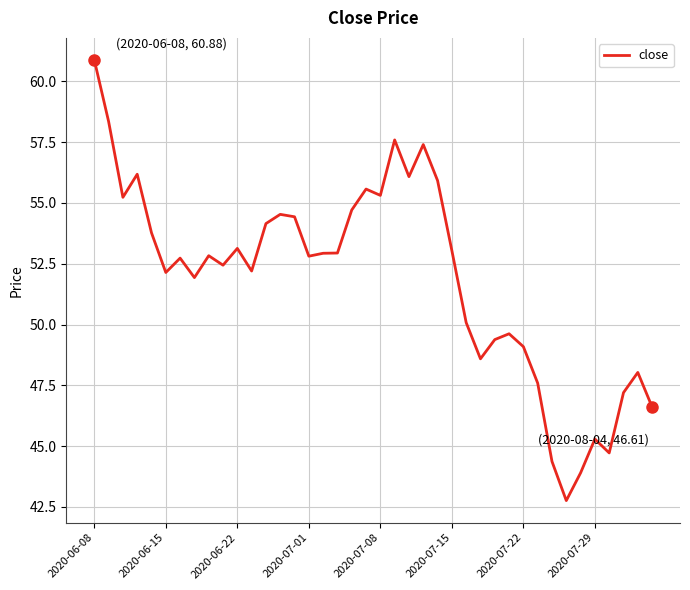

What is the difference between the maximum and minimum values?

18.1